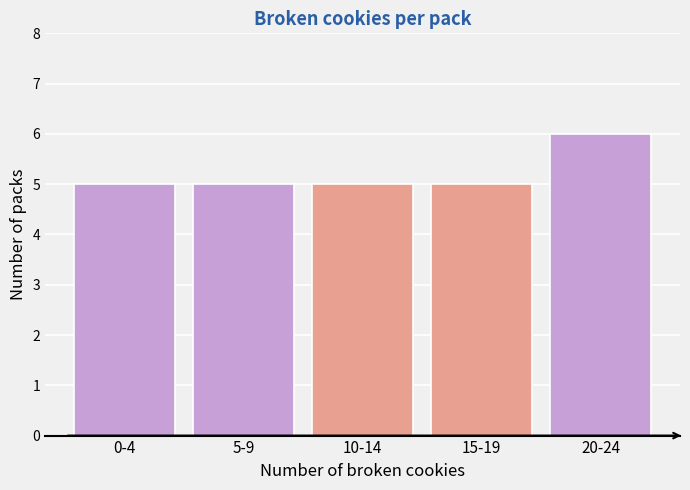

Reading left to right, what are all the values shown in this chart?

5	5	5	5	6